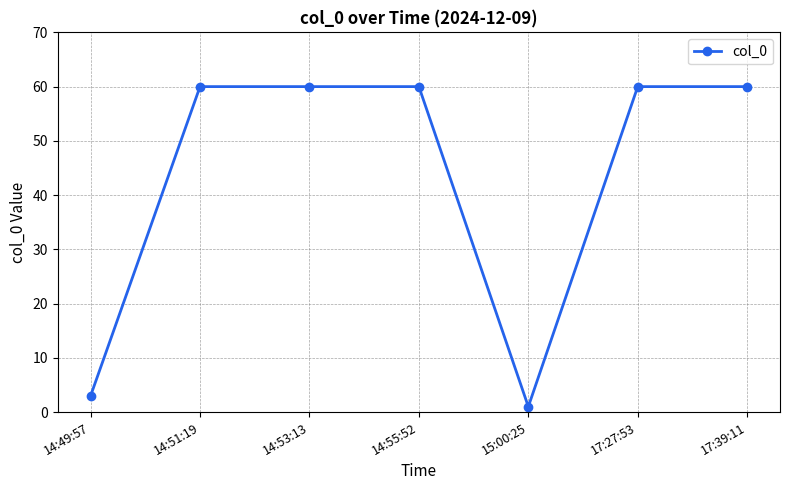

The value at 14:53:13 is 105. True or false?

False